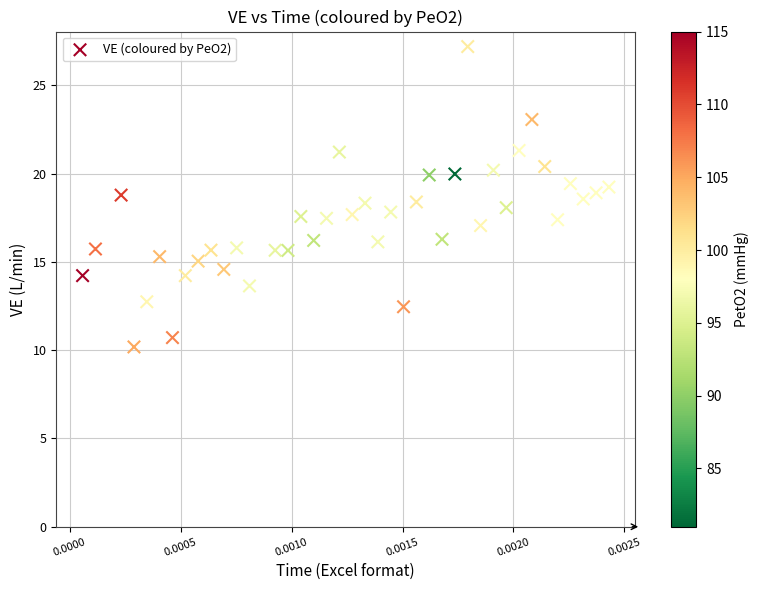

What is the range of Y values (max minus min)?

17.0